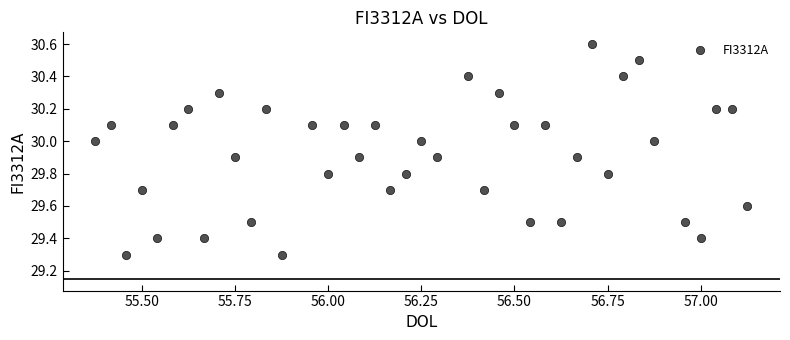

What is the range of Y values (max minus min)?

1.3